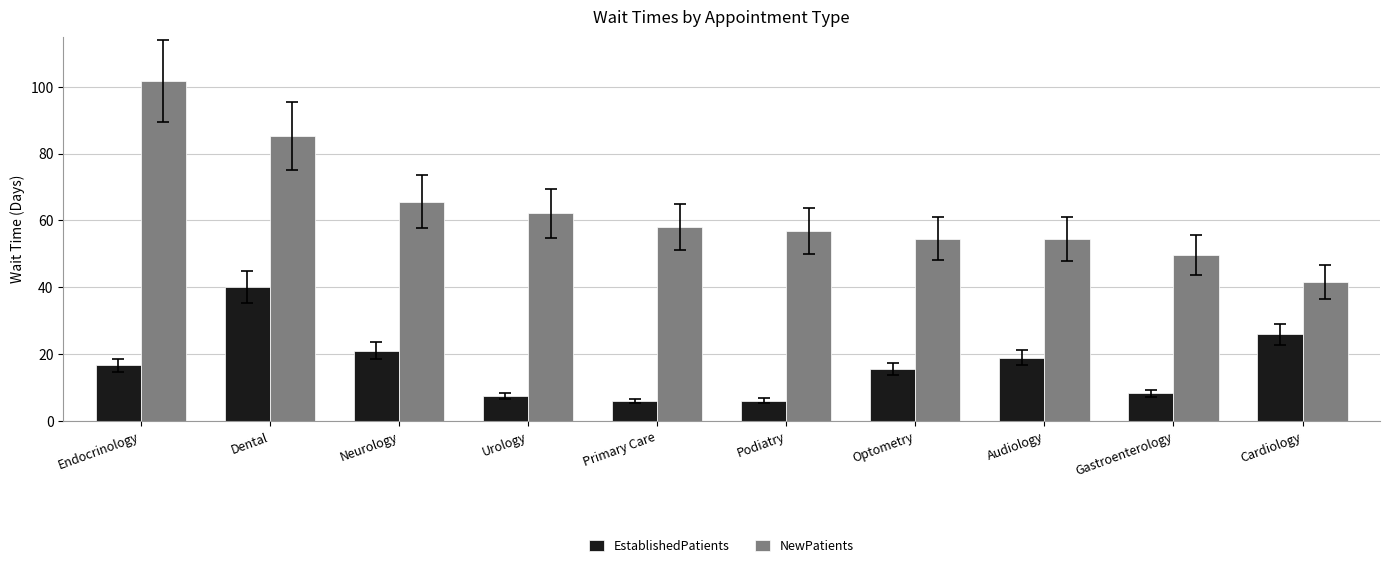

List the series in order of their overall mean, highest first.

NewPatients, EstablishedPatients